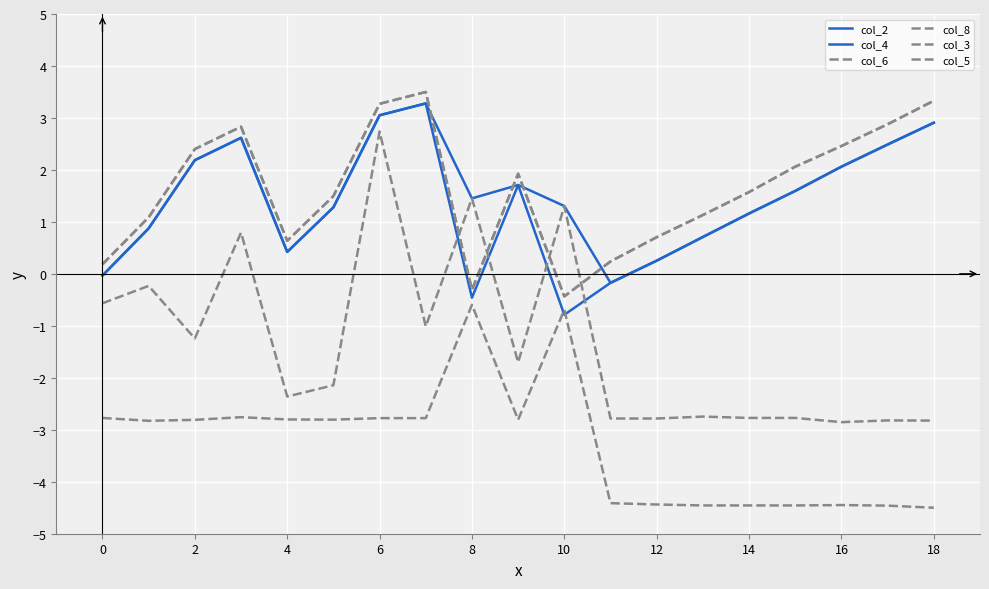

What is the highest value of the col_2 series?

3.3